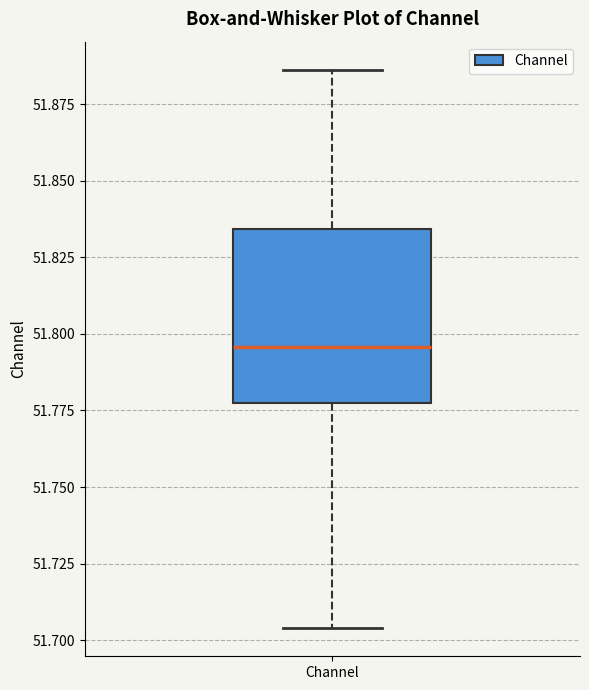

Transcribe this box plot: give where the median line is, the range the box spans, and where the two whiskers end, as read against the y-axis. The values are not printed on the chart, so give them approximately, as read against the axis.

median 51.795, box 51.780 to 51.835, whiskers 51.705 to 51.885